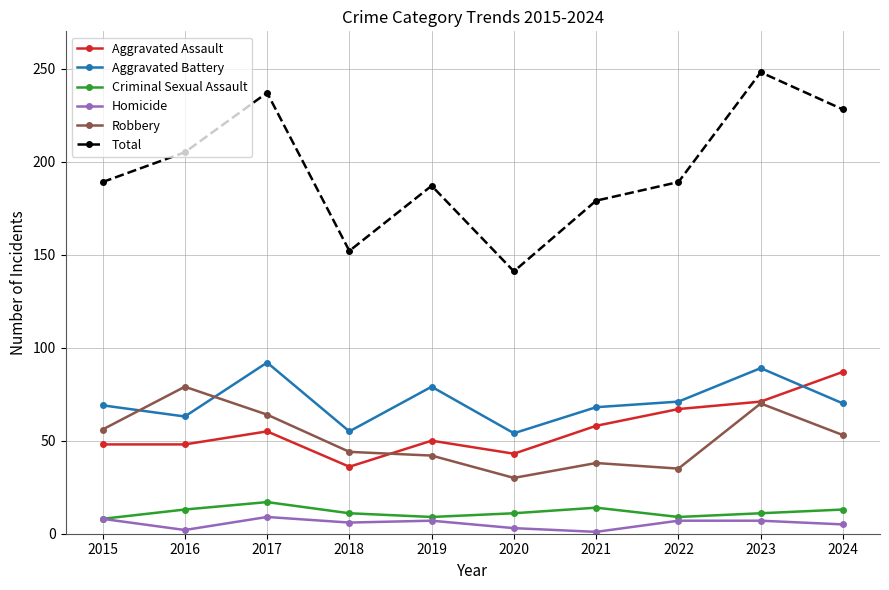

What is the value of the Aggravated Assault point at the 9th from the left?

71